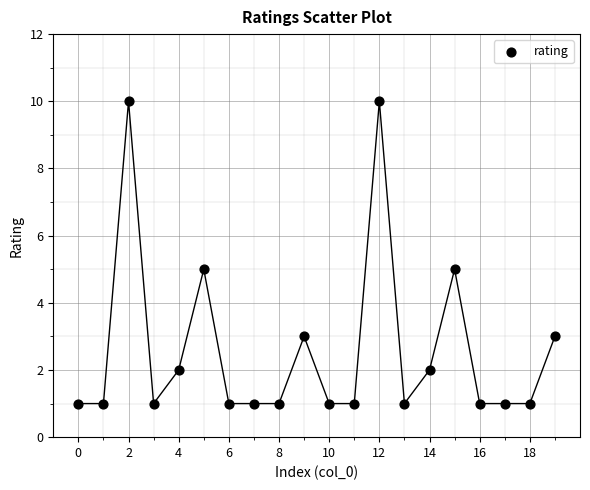

What is the range of Y values (max minus min)?

9